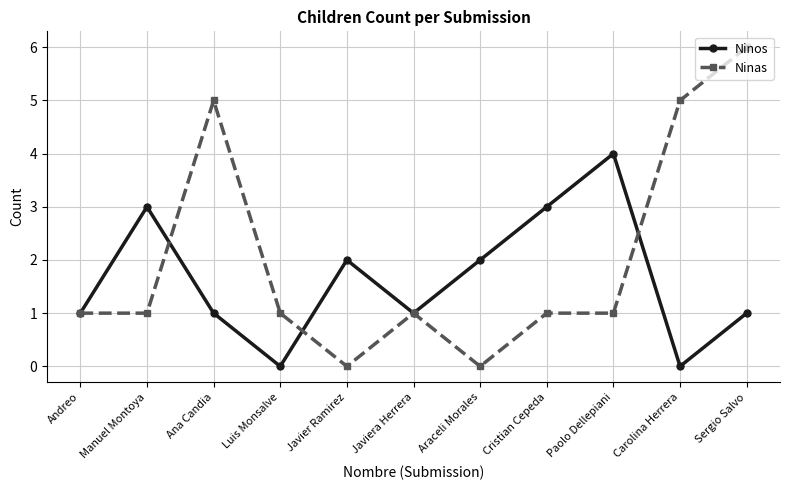

What is the sum of the Ninas values at Luis Monsalve and Ana Candia?

6